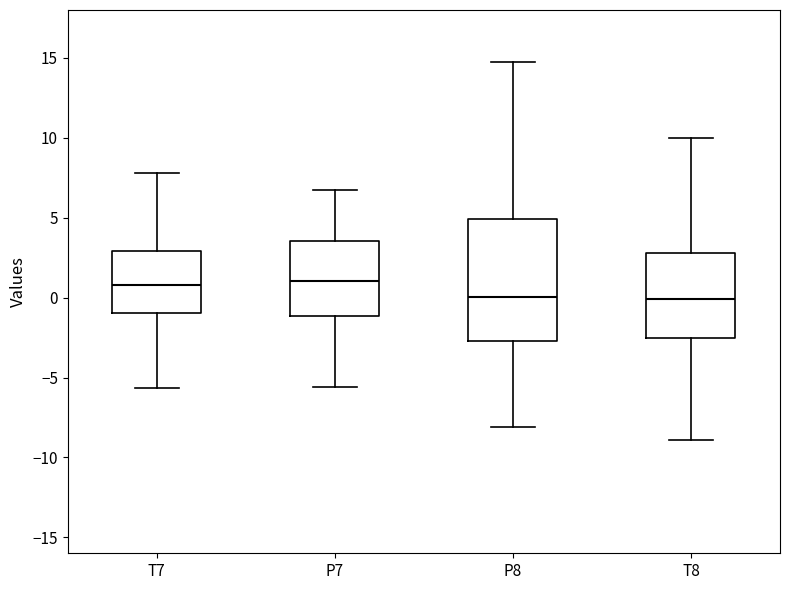

Comparing the boxes themselves (not the whiskers), which one is the tallest?

P8